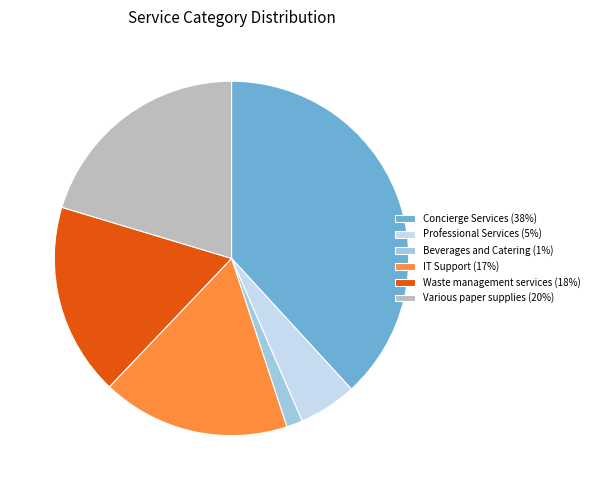

Which category has the smallest portion of the pie?

Beverages and Catering